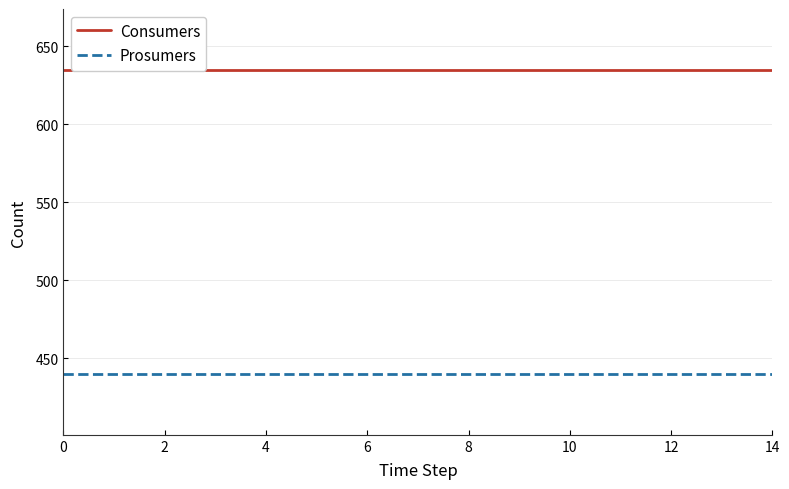

True or false: Consumers has a value of 841 at 6.

False